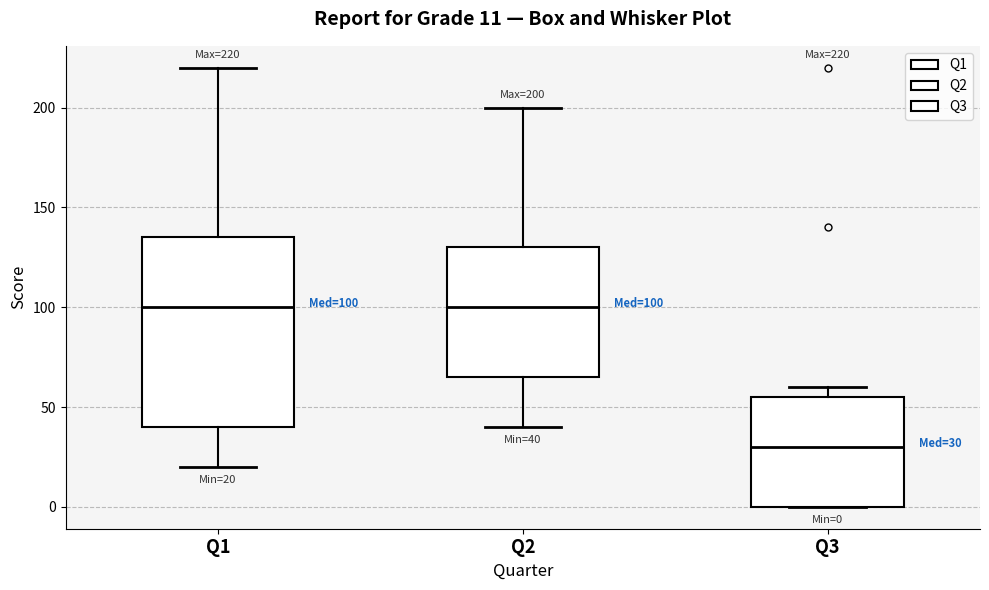

Comparing the boxes themselves (not the whiskers), which one is the tallest?

Q1